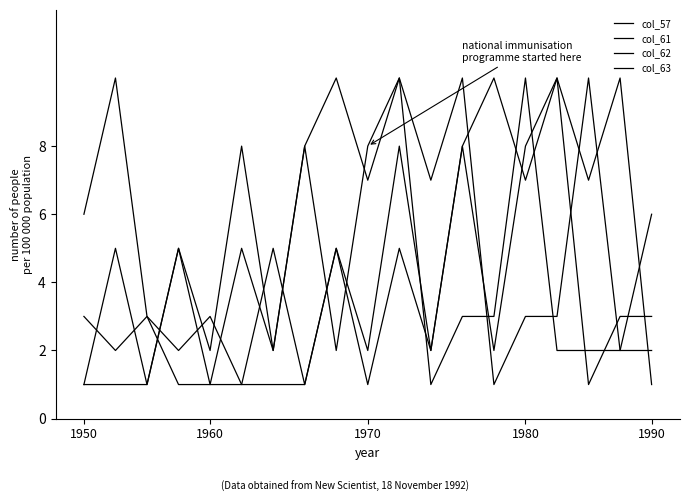

How many lines are shown in the chart?

4